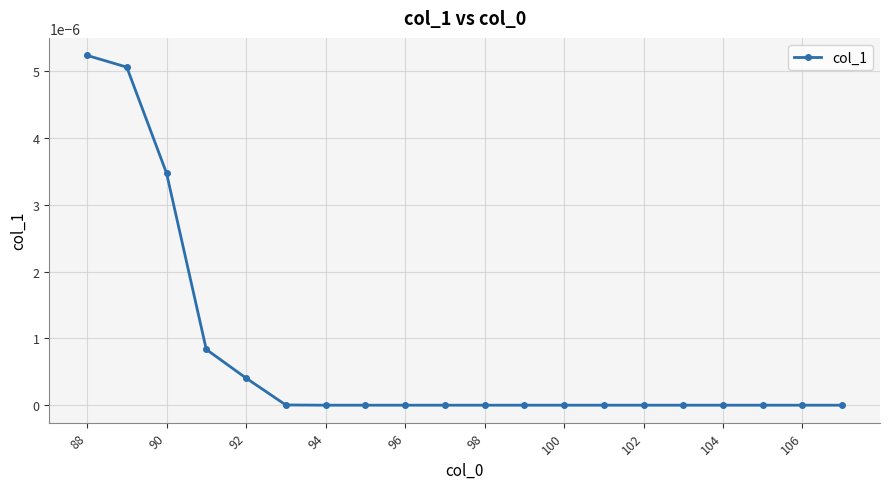

Which category has the highest value across all series?

88